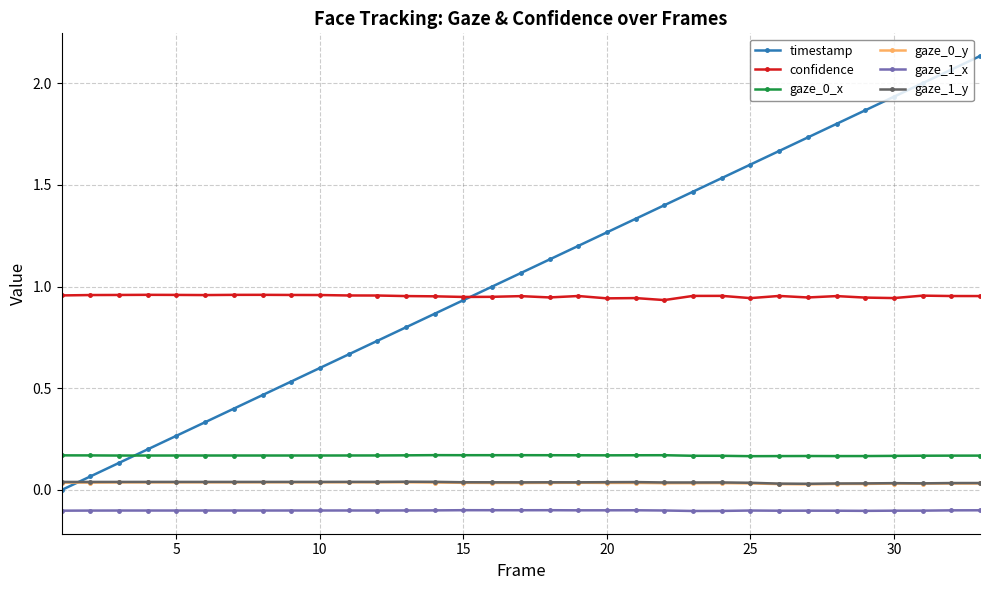

True or false: gaze_0_x has more than 1 points higher than both neighbors.

True